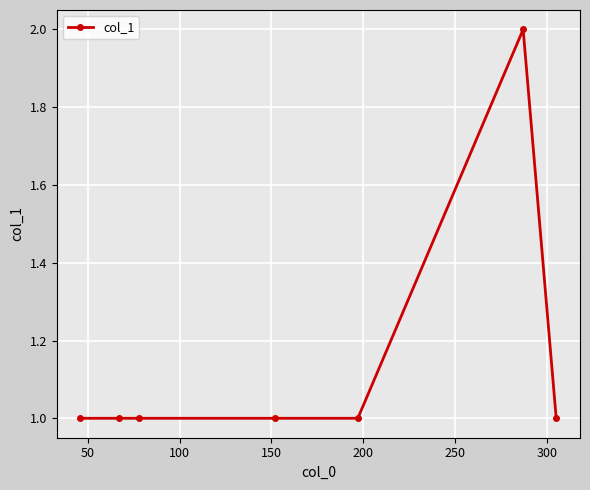

What is the sum of all values?

8